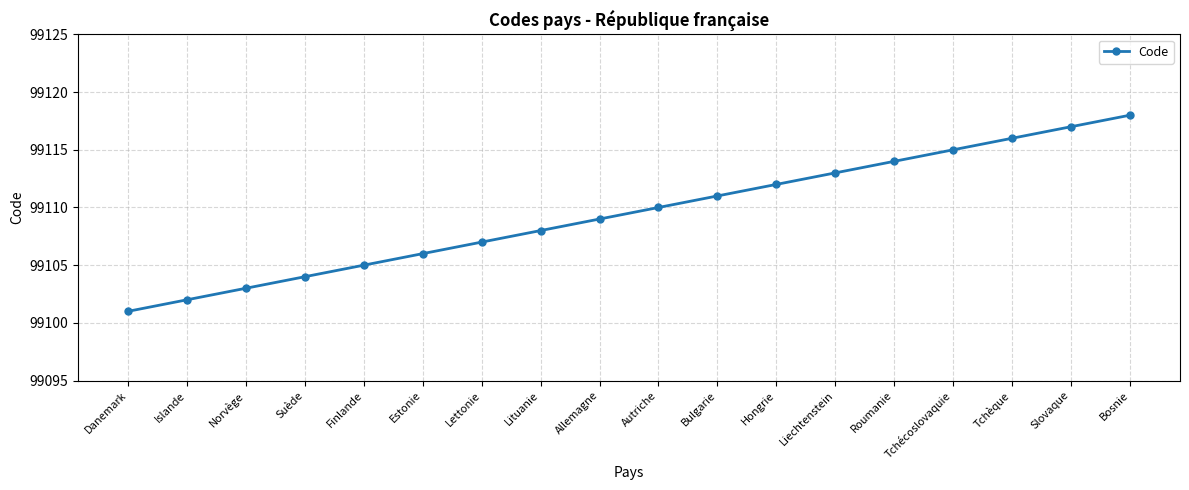

What is the label of the 16th point from the right?

Norvège